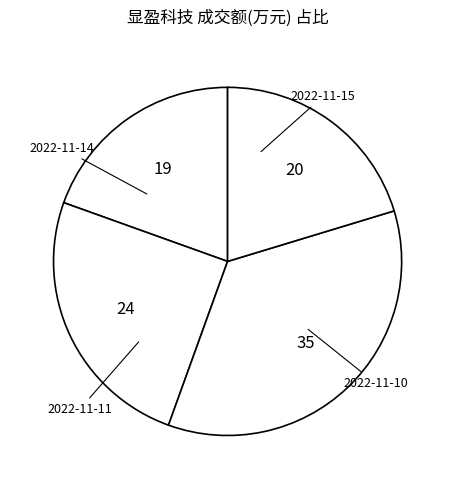

How many segments does this pie chart have?

4